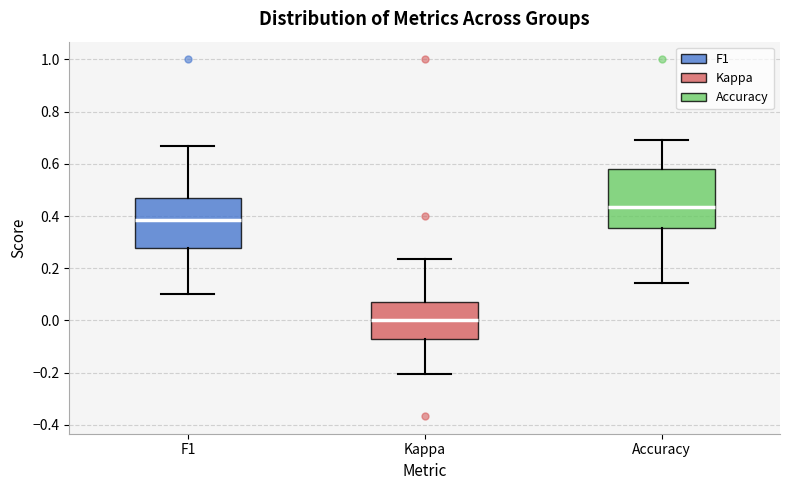

Where does the median line of the box for Kappa sit on the y-axis? The values are not printed on the chart, so give them approximately, as read against the axis.

0.00